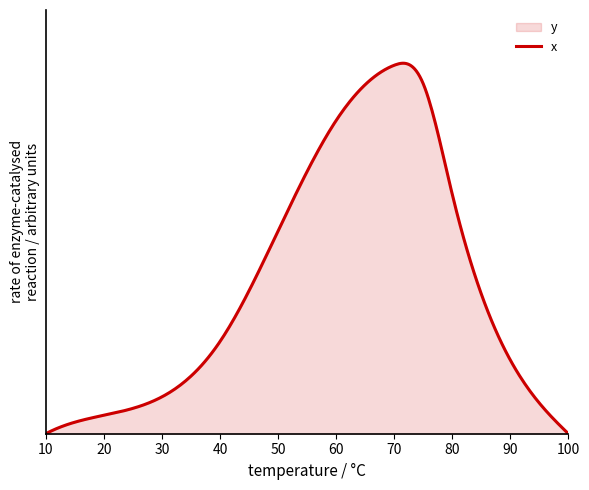

How many data points in x are above 7?

9